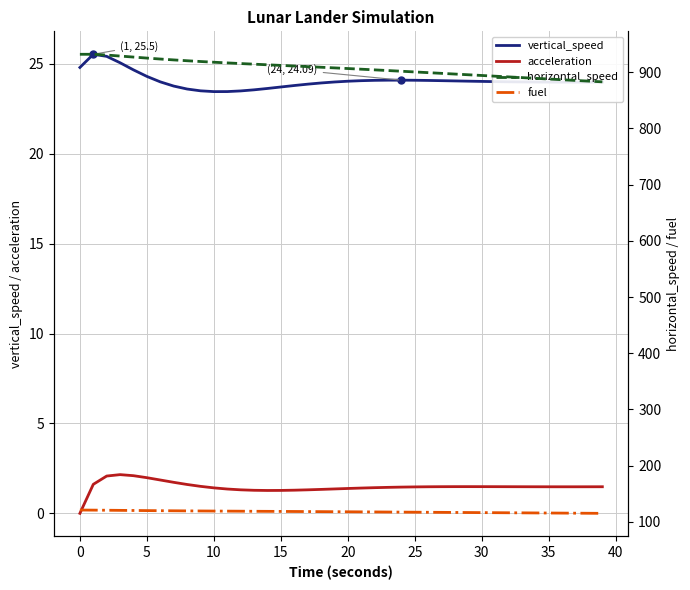

What is the total value across all series at 27?

1040.5